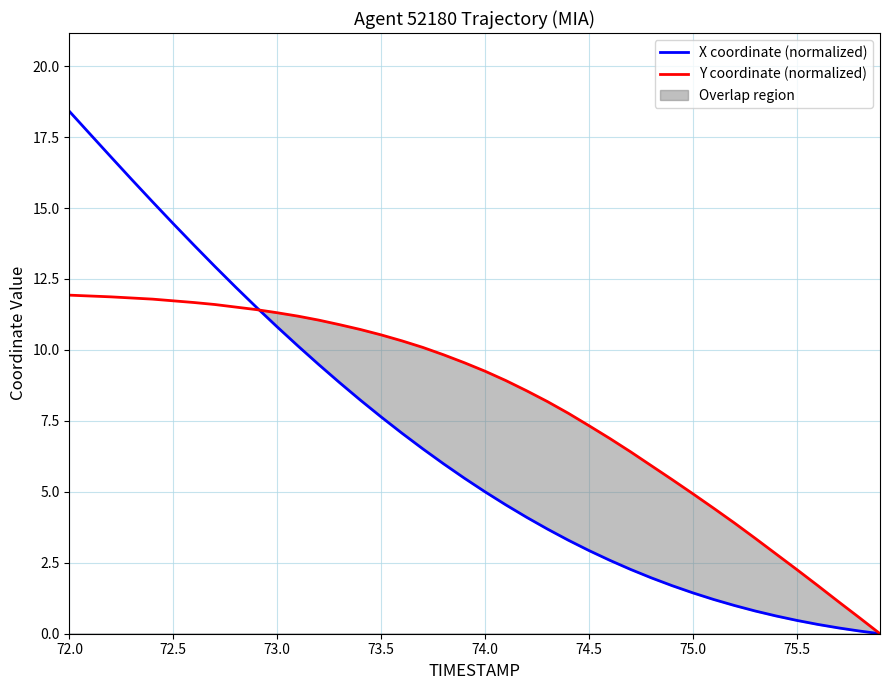

What is the difference between the maximum and minimum values in the X coordinate (normalized) series?

18.4